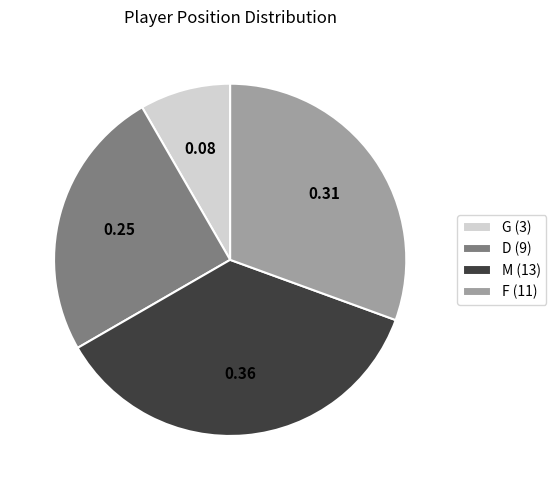

Between F (11) and D (9), which is larger?

F (11)